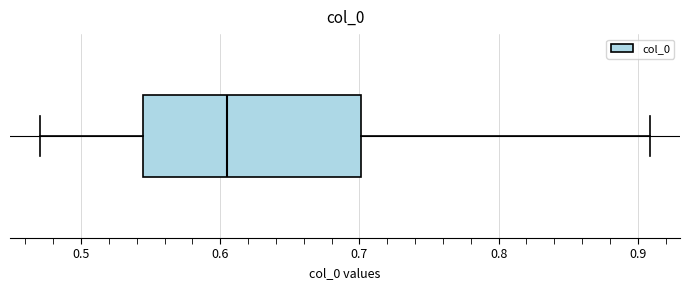

Where does the median line of the box sit on the x-axis? The values are not printed on the chart, so give them approximately, as read against the axis.

0.61